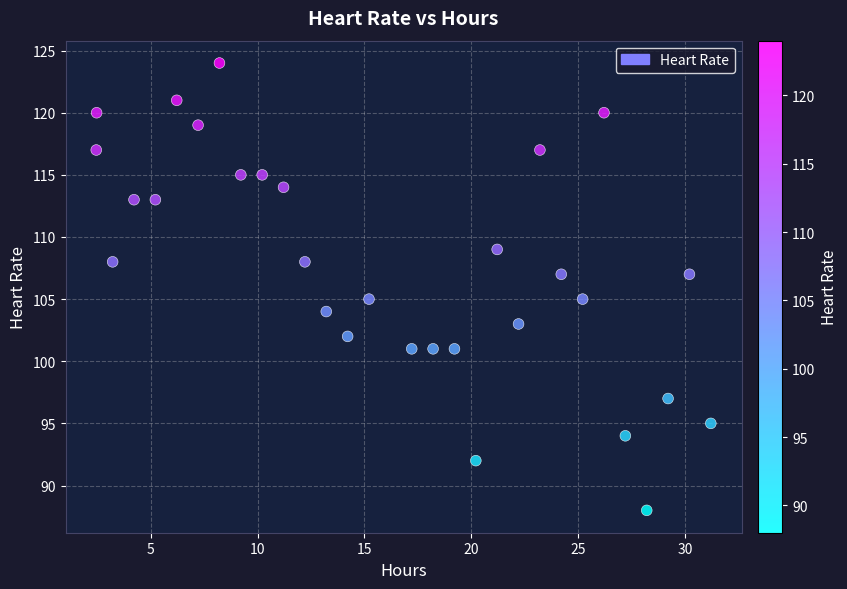

What is the range of Y values (max minus min)?

36